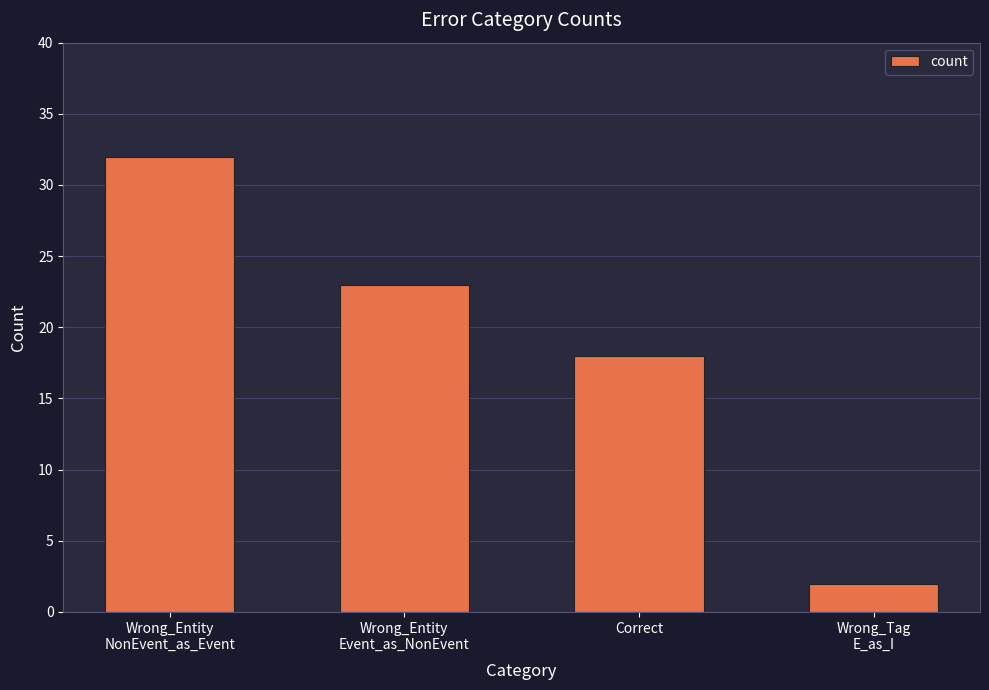

Is it true that the value at Wrong_Tag
E_as_I is 2?

True